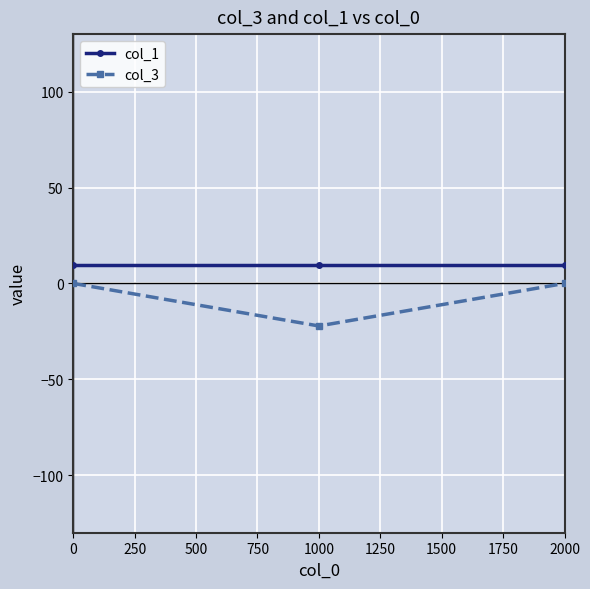

Rank the series by their average value, from lowest to highest.

col_3, col_1